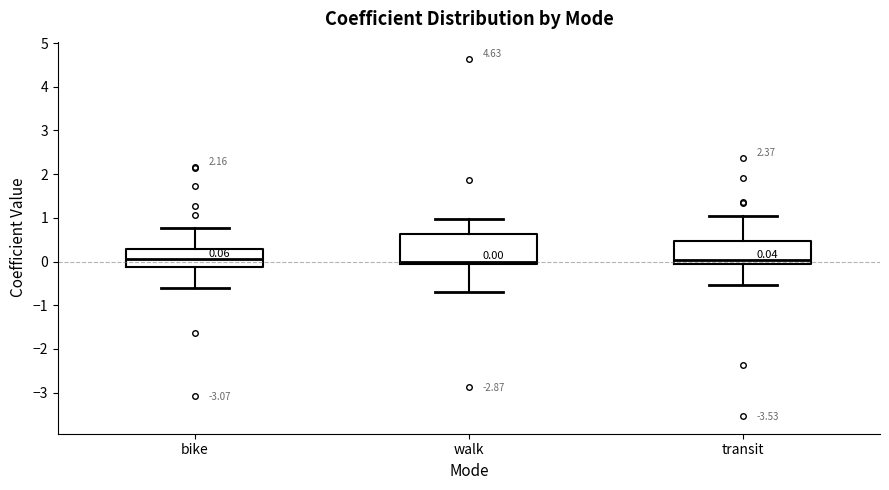

Comparing the boxes themselves (not the whiskers), which one is the tallest?

walk